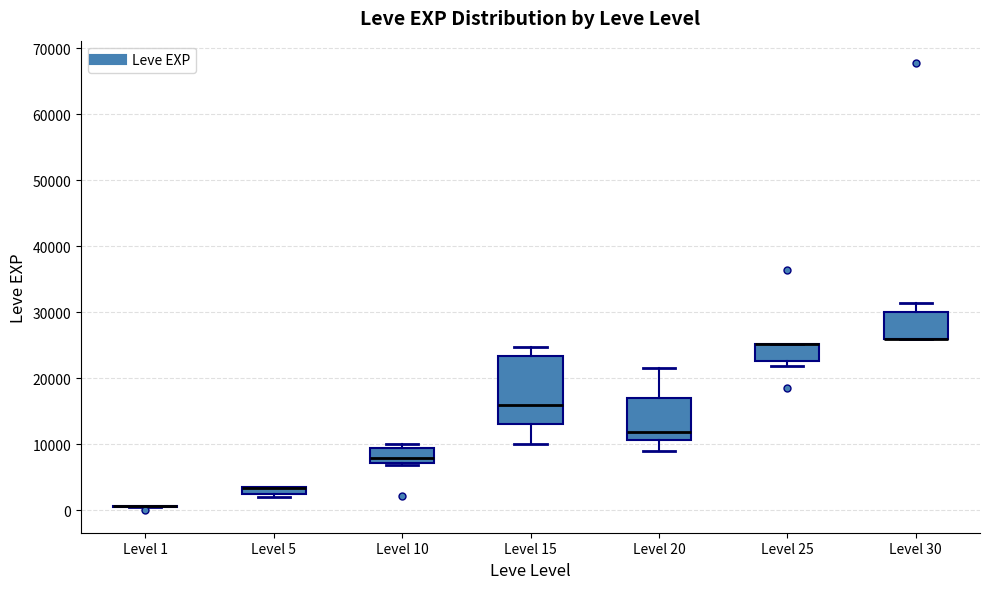

Comparing the boxes themselves (not the whiskers), which one is the tallest?

Level 15